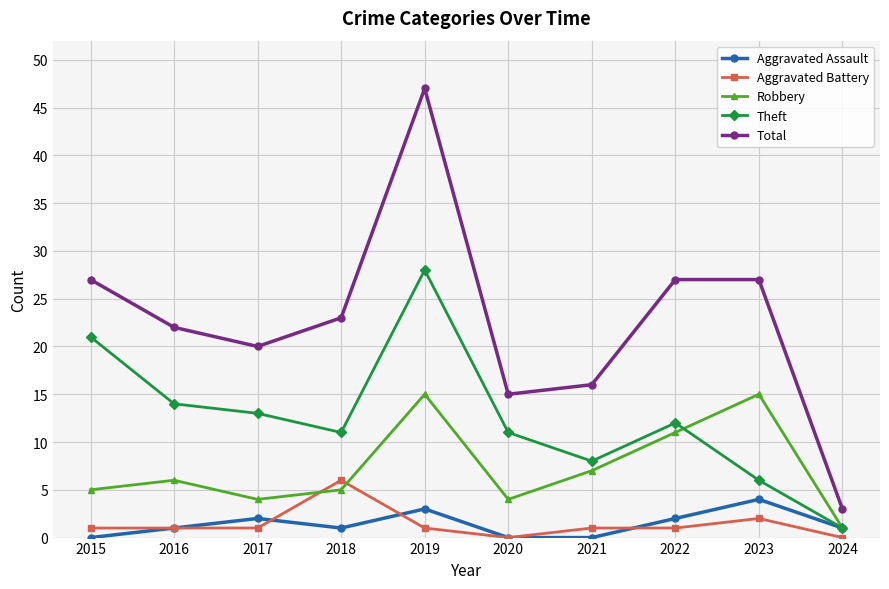

What is the spread (max minus min) of values at 2020?

15